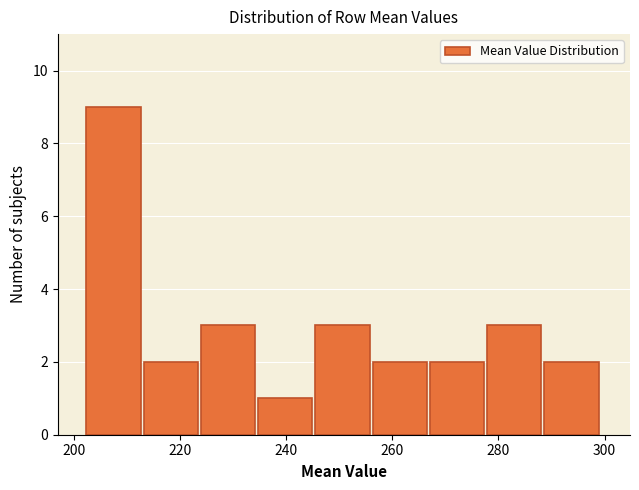

Reading left to right, list every bar in this chart as the range it spans on the x-axis followed by its height. Neither the bar edges nor the heights are printed on the chart, so give them approximately, as read against the axes.

202 to 214: 9
214 to 224: 2
224 to 234: 3
234 to 246: 1
246 to 256: 3
256 to 268: 2
268 to 278: 2
278 to 288: 3
288 to 300: 2